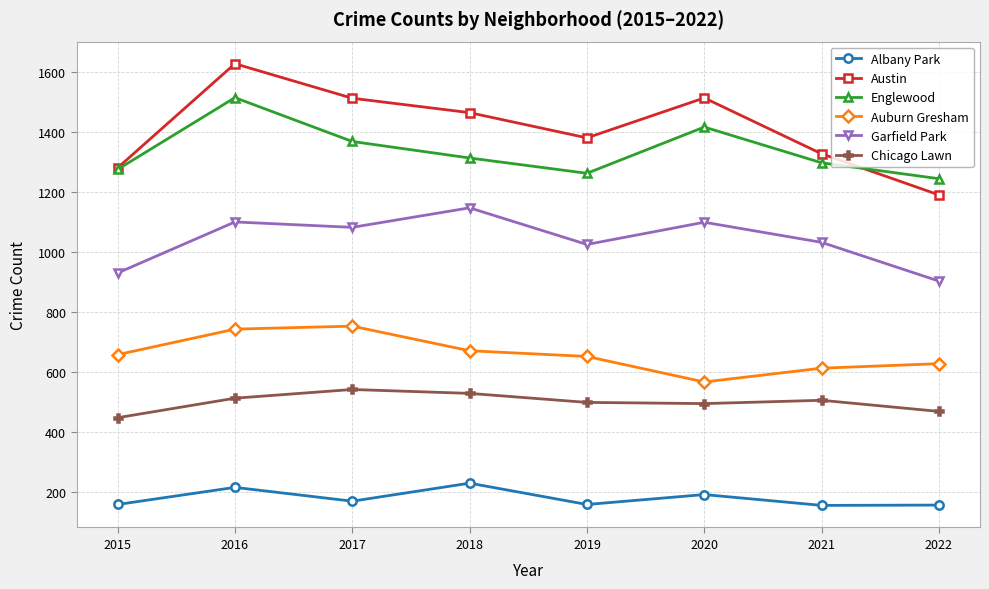

At which label does Albany Park first exceed 169?

2016